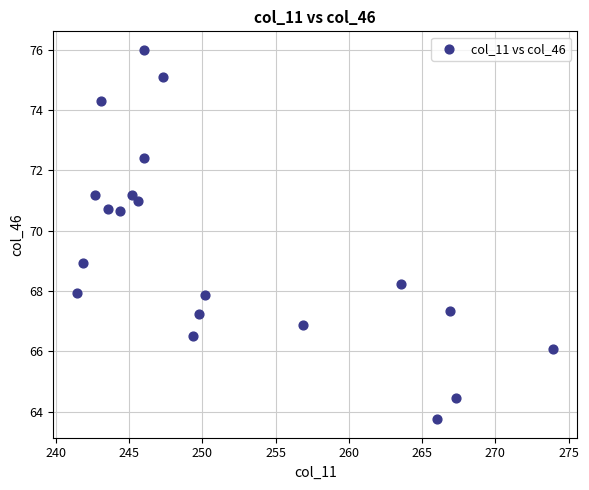

What is the range of X values (max minus min)?

32.5